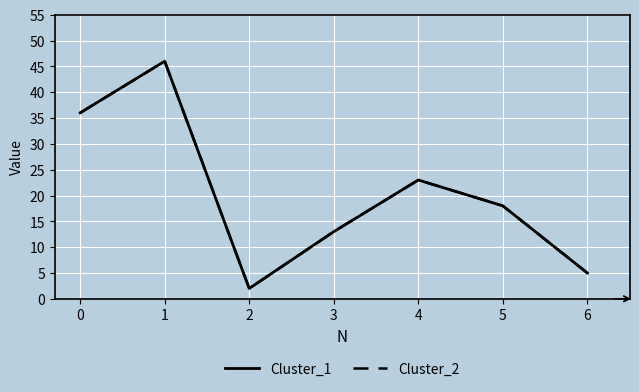

Which series has the largest total across all categories?

Cluster_1